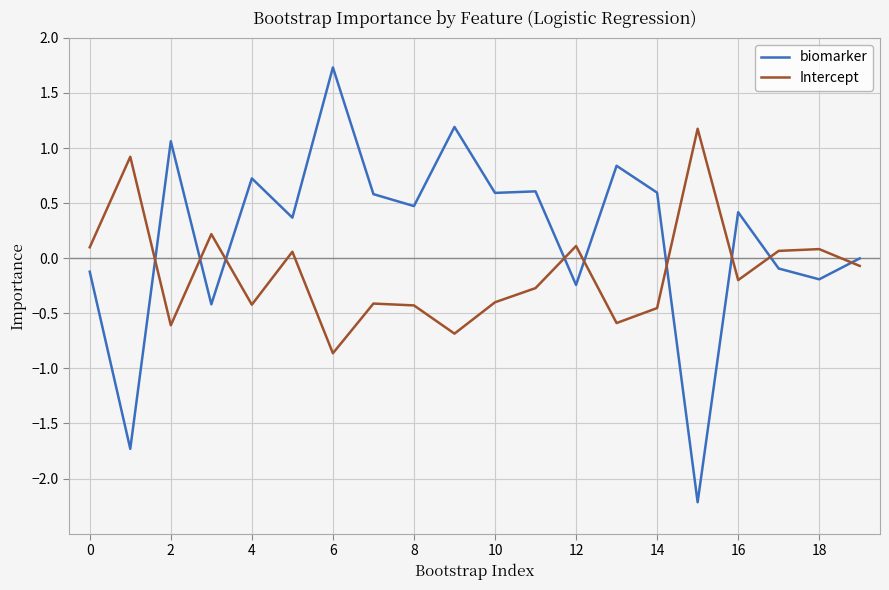

Which series has the largest total across all categories?

biomarker